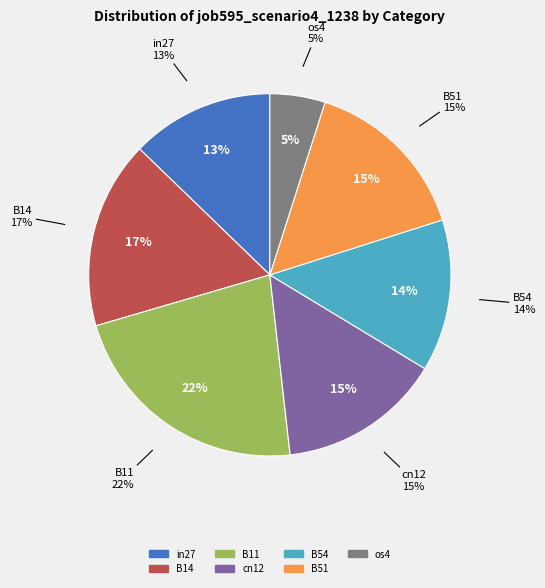

The B54 slice represents 4% of the pie. True or false?

False